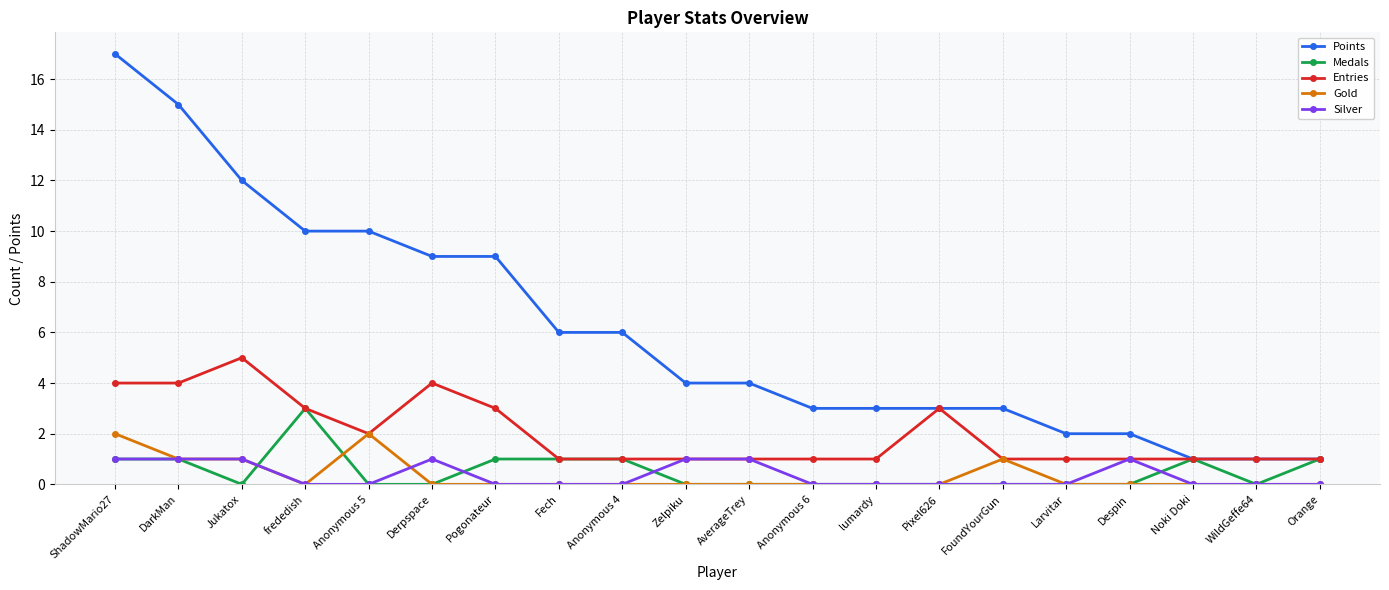

What value does the Points series have at Jukatox, to the nearest 5?

10